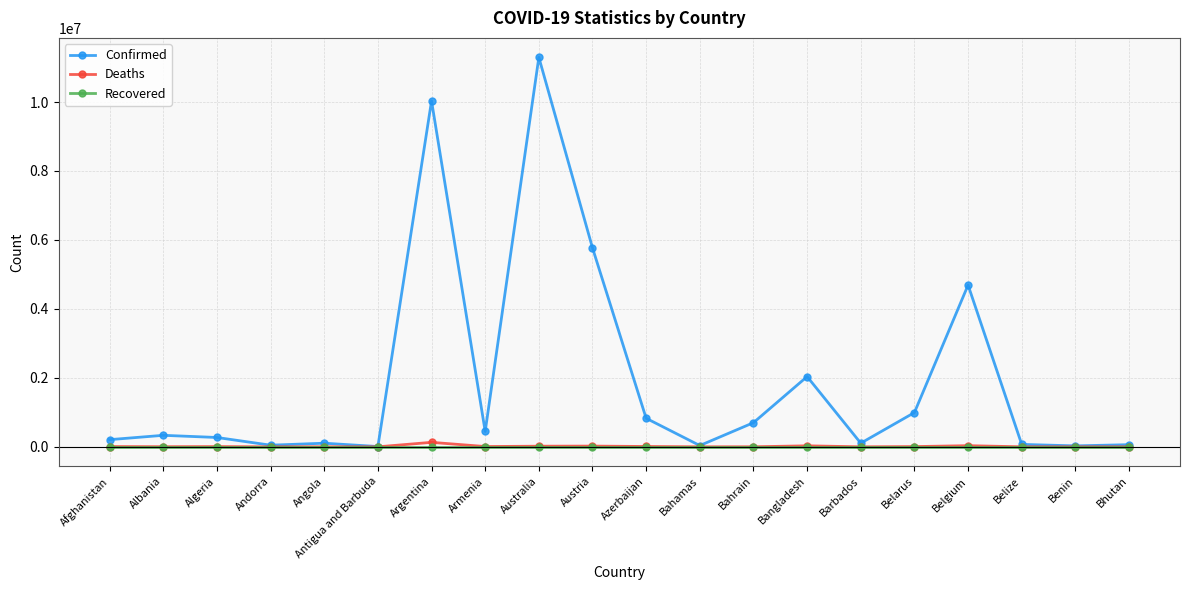

What is the sum of the Deaths values at Belarus and Antigua and Barbuda?

7264